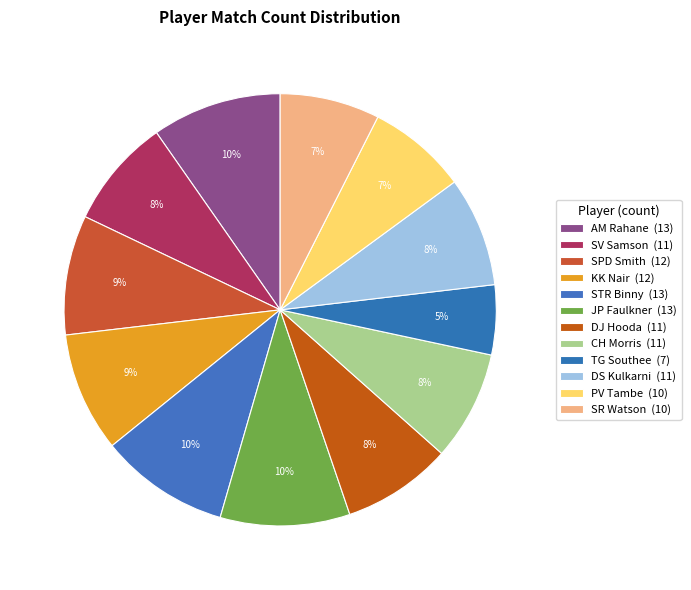

Do CH Morris and KK Nair together represent more than half of the pie?

No